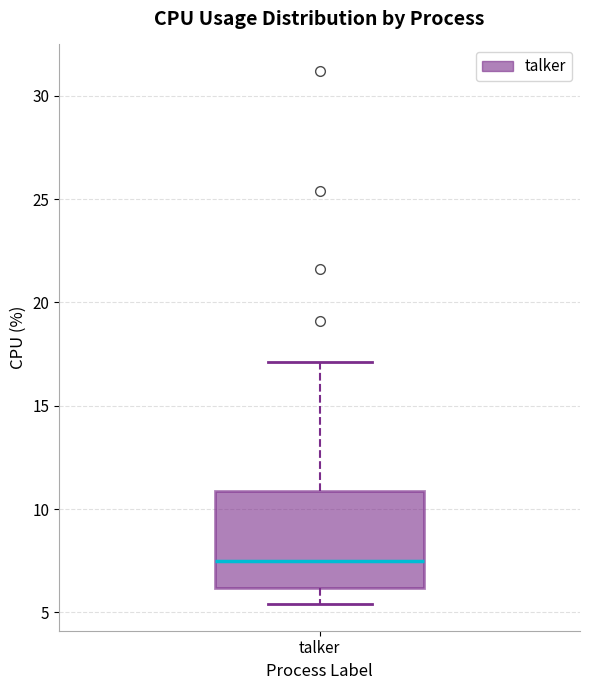

Where is the lower edge of the box for talker on the y-axis? The values are not printed on the chart, so give them approximately, as read against the axis.

6.0